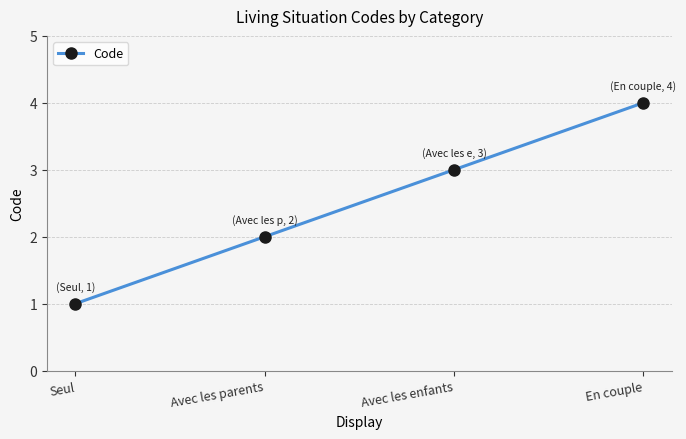

Rank the categories by value from lowest to highest.

Seul, Avec les parents, Avec les enfants, En couple